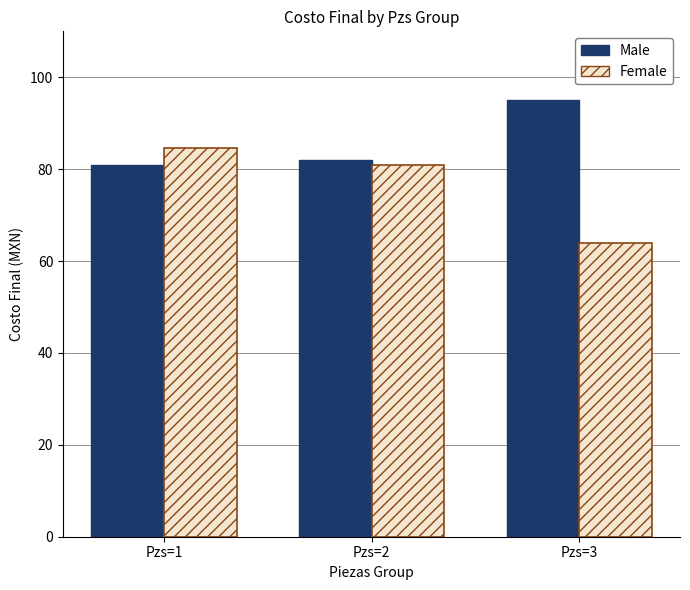

Reading right to left, extract all data points from this chart.

Male: 95.1	82.1	80.9
Female: 63.9	80.9	84.6